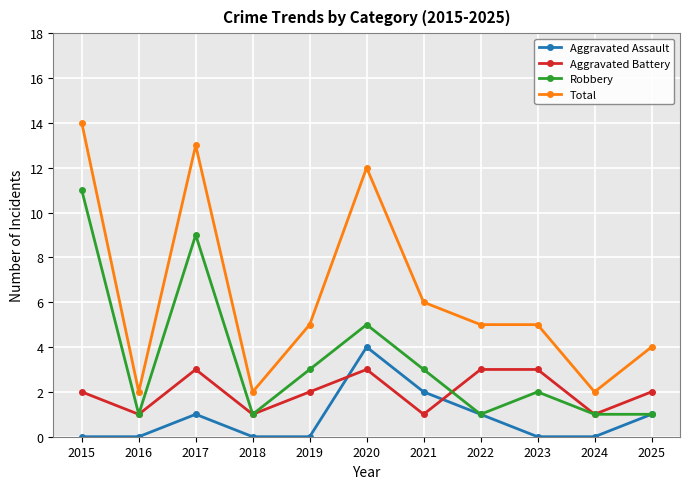

What are all the series names shown in the legend?

Aggravated Assault, Aggravated Battery, Robbery, Total